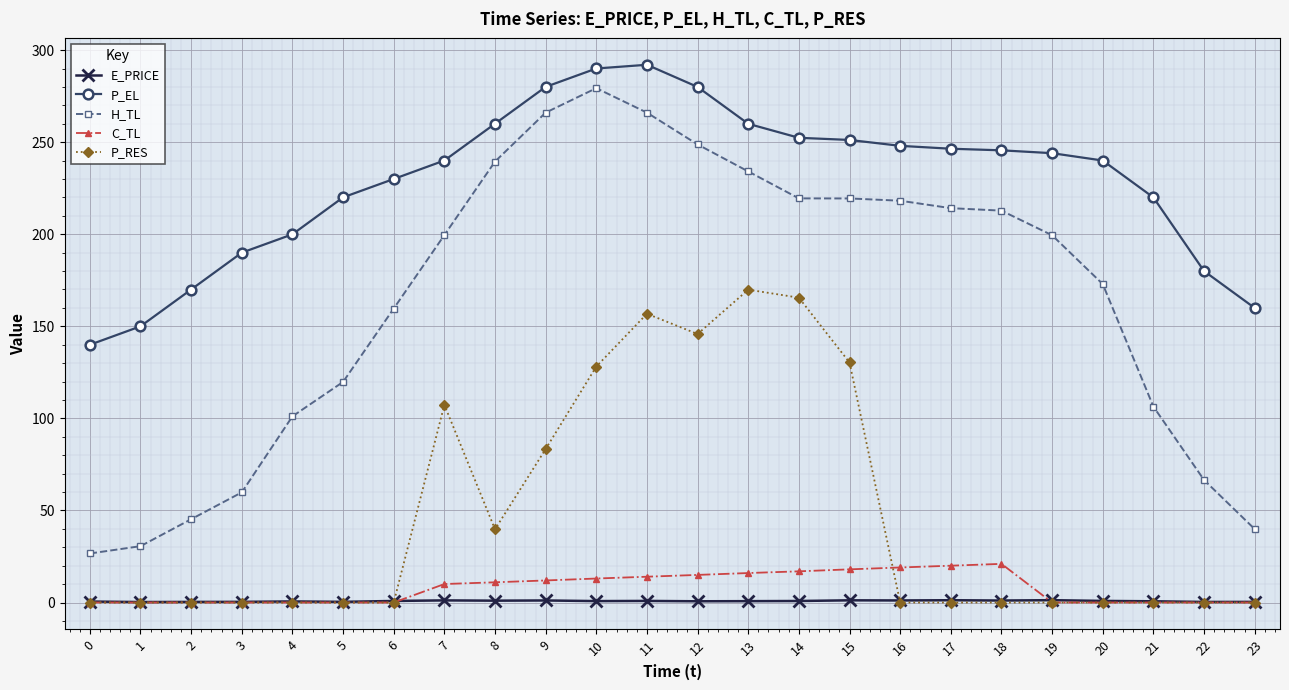

The value of P_RES at 11 is 213.0. True or false?

False